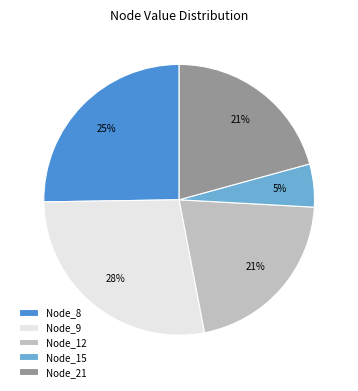

True or false: Node_15 accounts for 1% of the total.

False